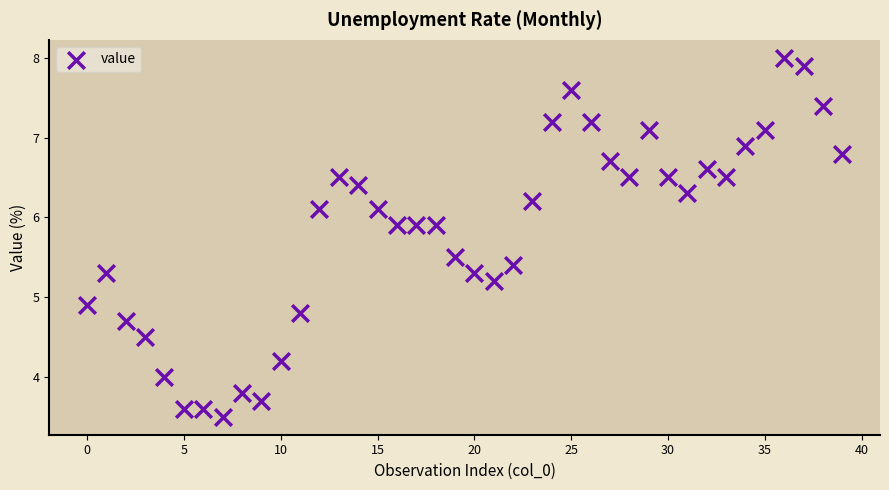

What Y value in the scatter plot is closest to 5?

4.9